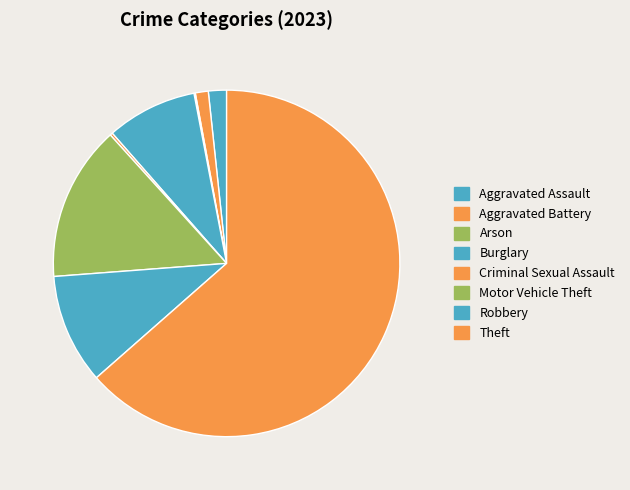

What is the majority slice?

Theft